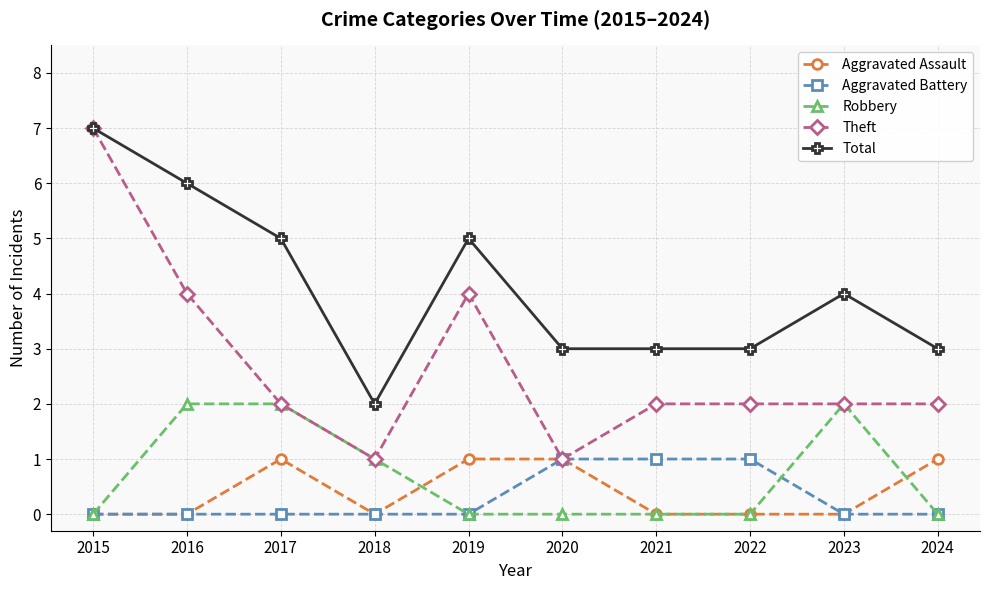

Reading right to left, transcribe all the data shown in this chart.

Aggravated Assault: 1	0	0	0	1	1	0	1	0	0
Aggravated Battery: 0	0	1	1	1	0	0	0	0	0
Robbery: 0	2	0	0	0	0	1	2	2	0
Theft: 2	2	2	2	1	4	1	2	4	7
Total: 3	4	3	3	3	5	2	5	6	7